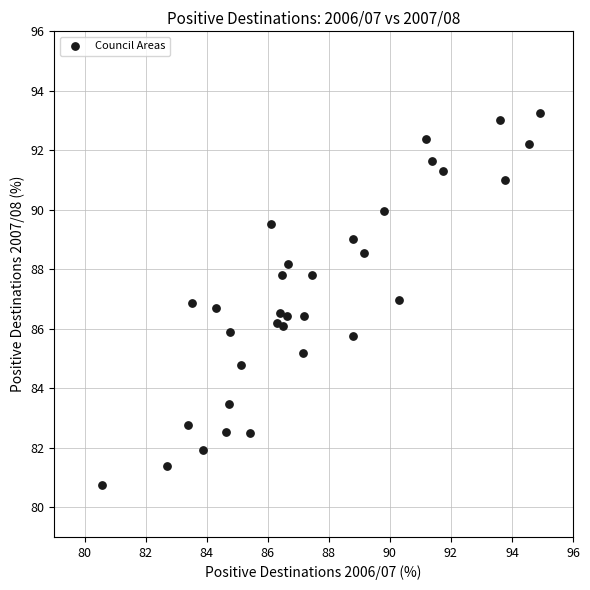

What is the range of X values (max minus min)?

14.3